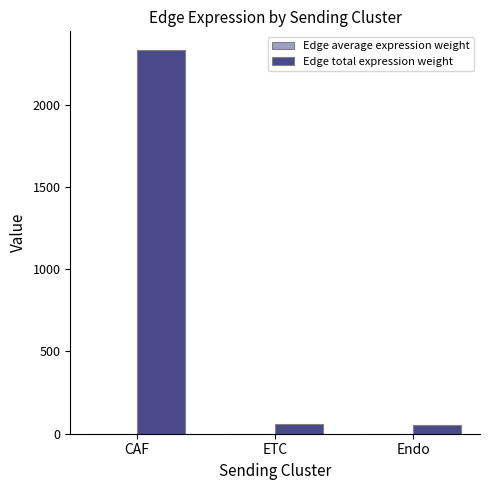

Where is Edge total expression weight nearest to the value 1190?

ETC